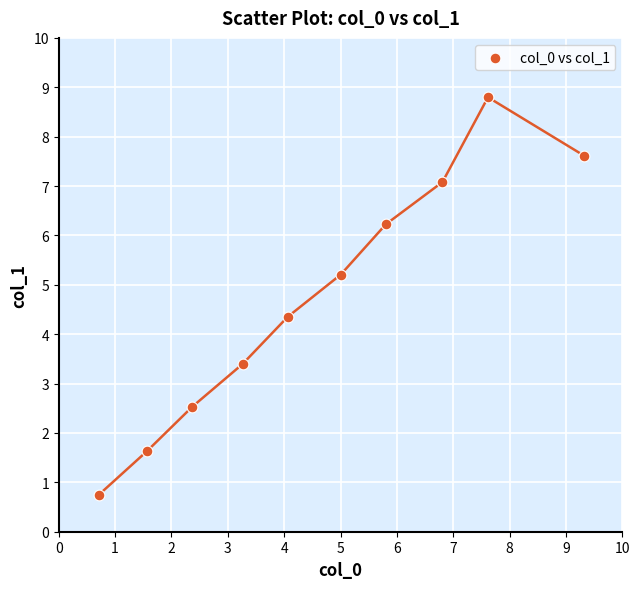

What is the average X value?

4.7